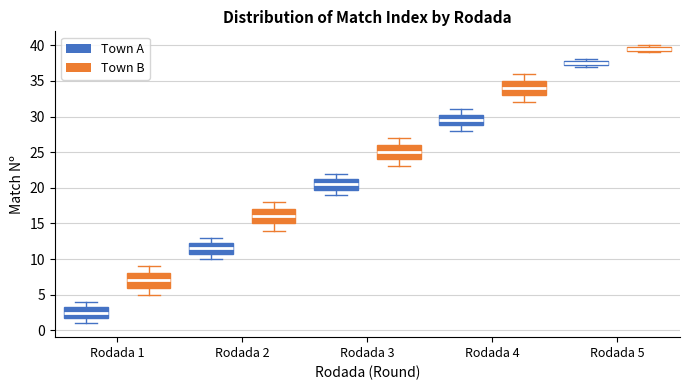

Which box has the highest median line?

Rodada 5 (Town B)